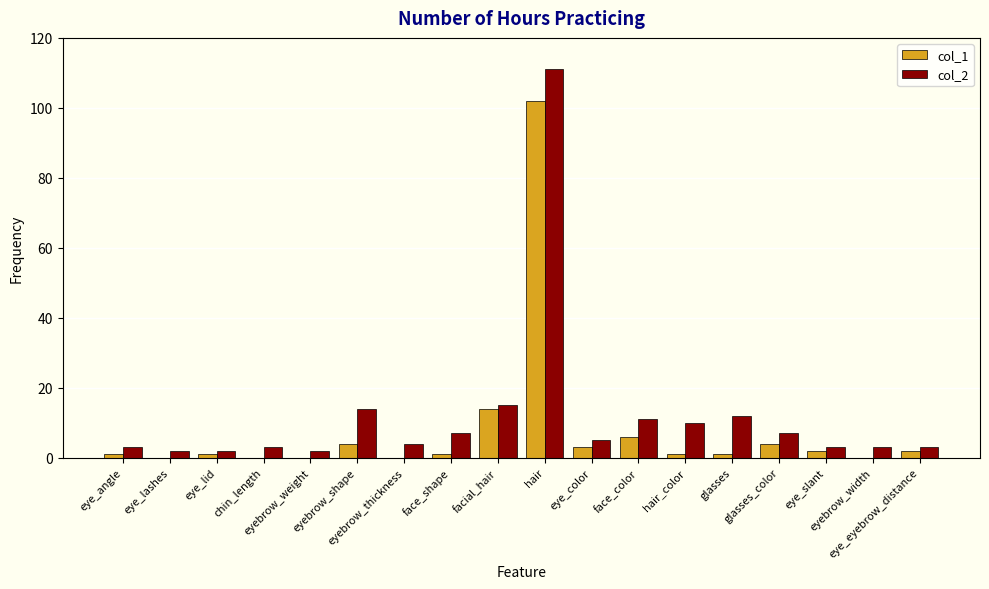

How many groups of bars are there?

18